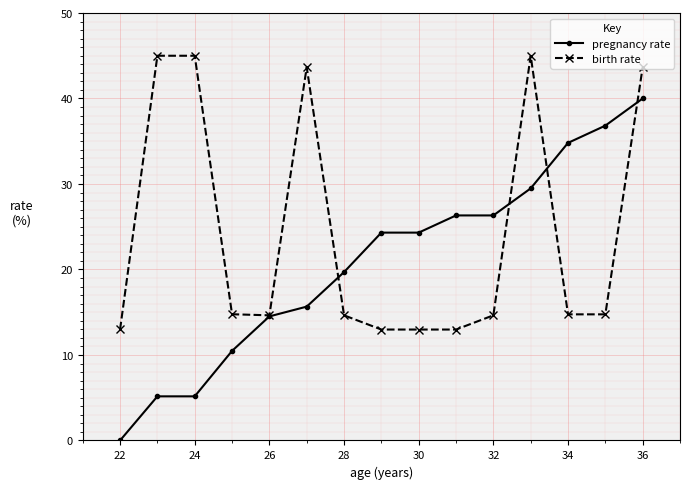

What is the value of the pregnancy rate point at the 11th from the left?

26.3